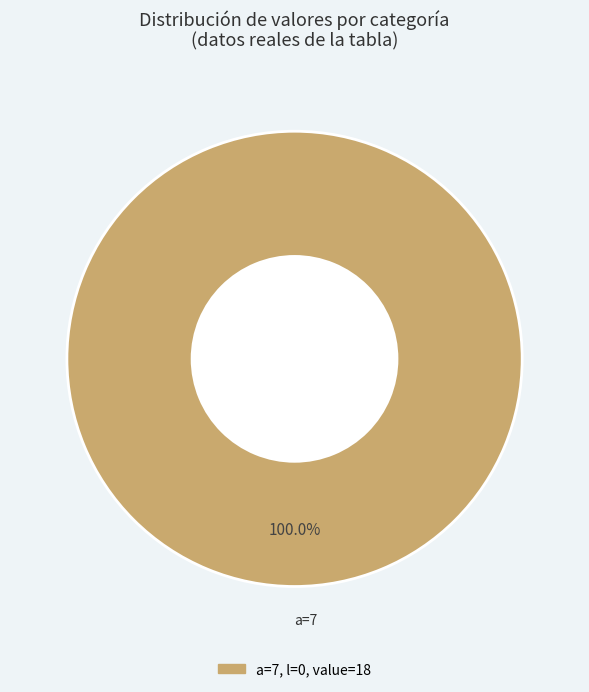

Rank the categories by value from lowest to highest.

a=7